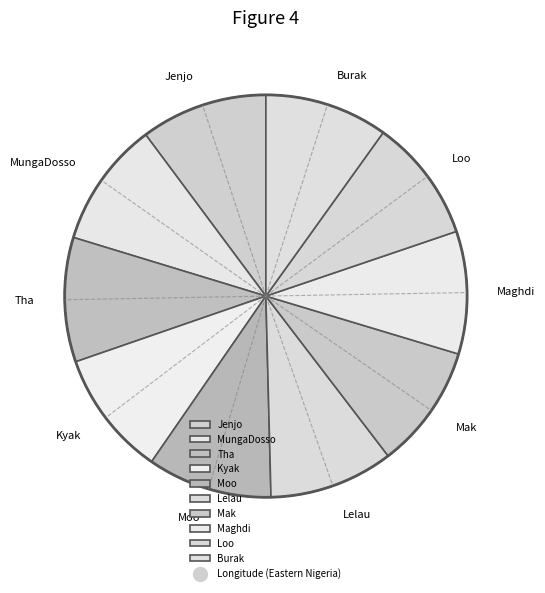

True or false: Tha accounts for 1% of the total.

False